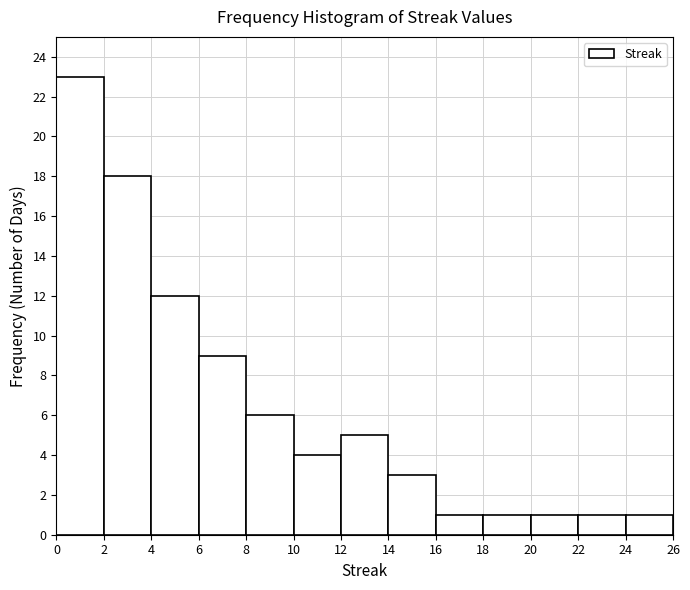

What is the height of the bar covering 0 to 2 on the x-axis? The values are not printed on the chart, so give them approximately, as read against the axis.

23